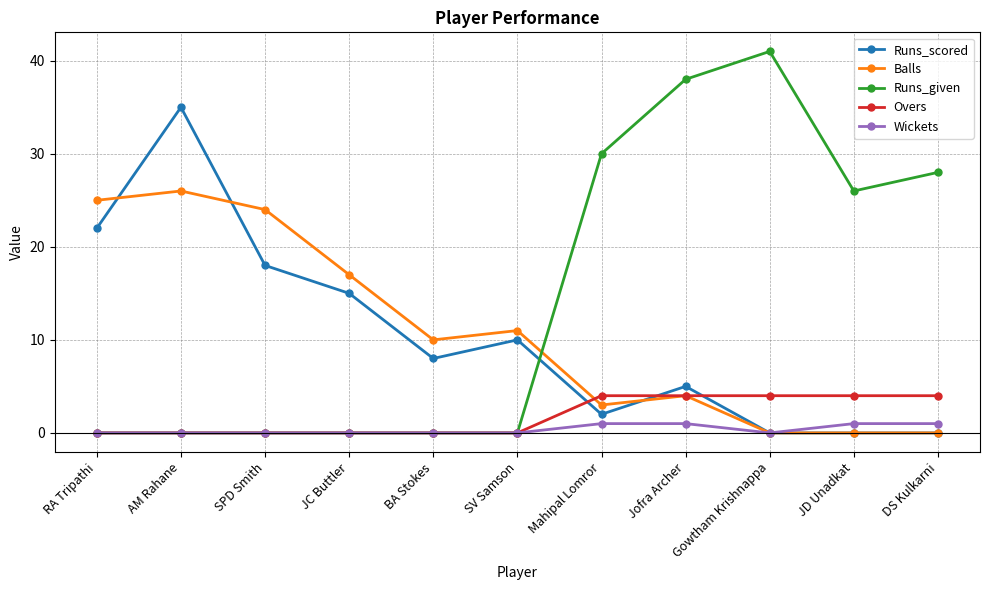

What are all the series names shown in the legend?

Runs_scored, Balls, Runs_given, Overs, Wickets